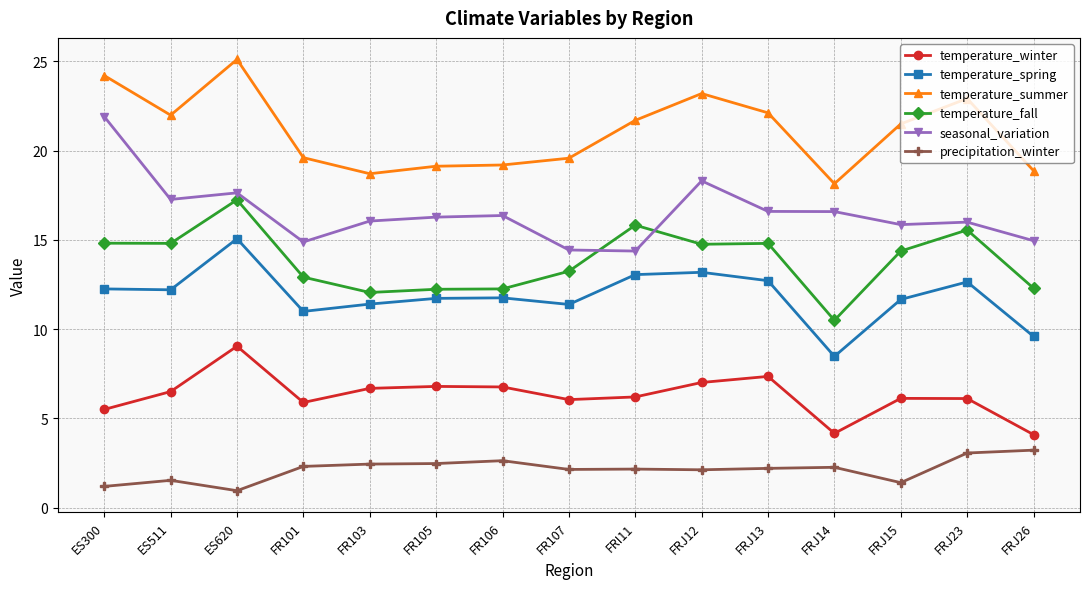

What is the difference between the highest and lowest values at FRJ15?

20.1